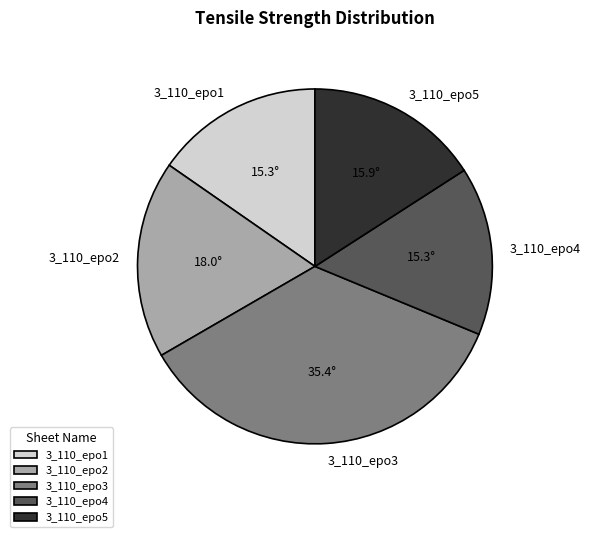

Is it true that 3_110_epo4 is 1% of the pie?

False